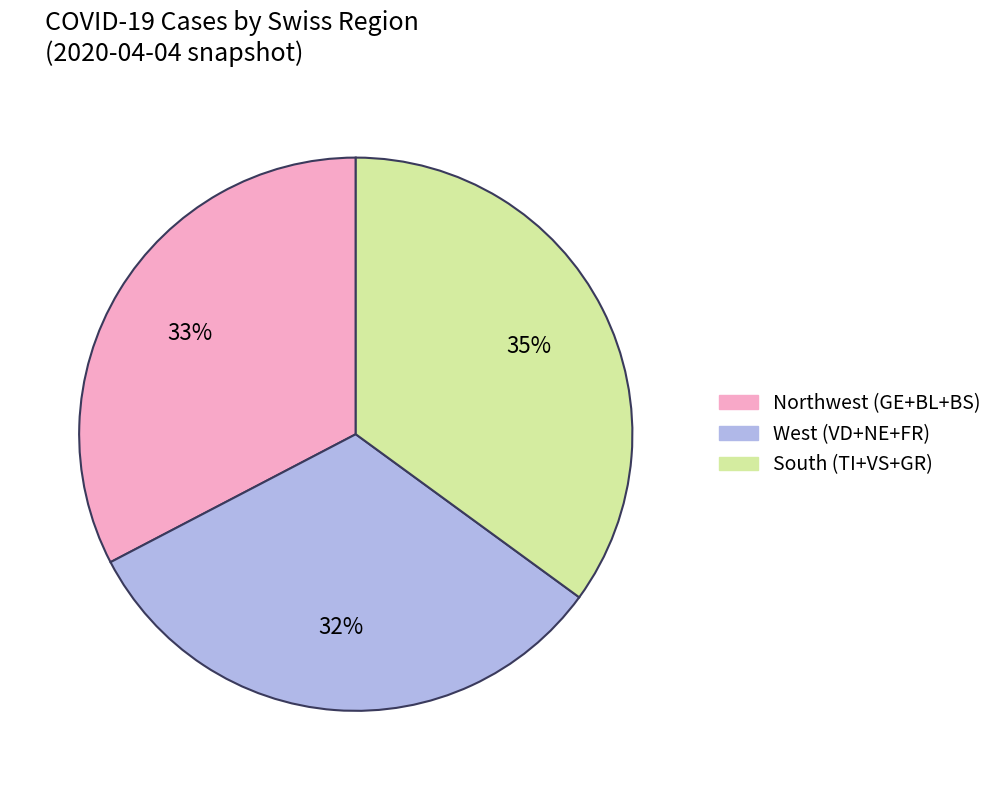

Is there a majority slice in this chart?

No